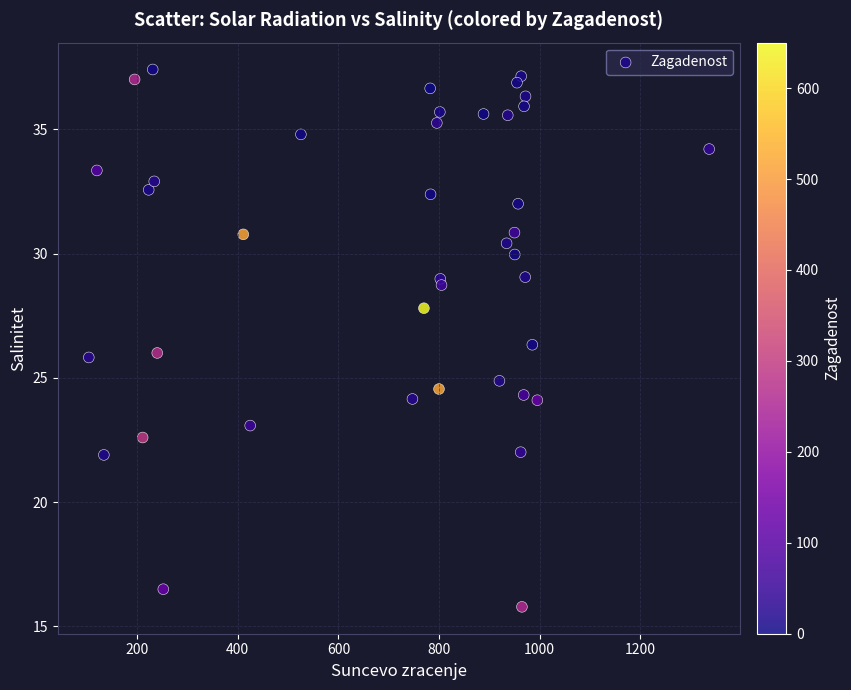

What is the range of X values (max minus min)?

1233.1